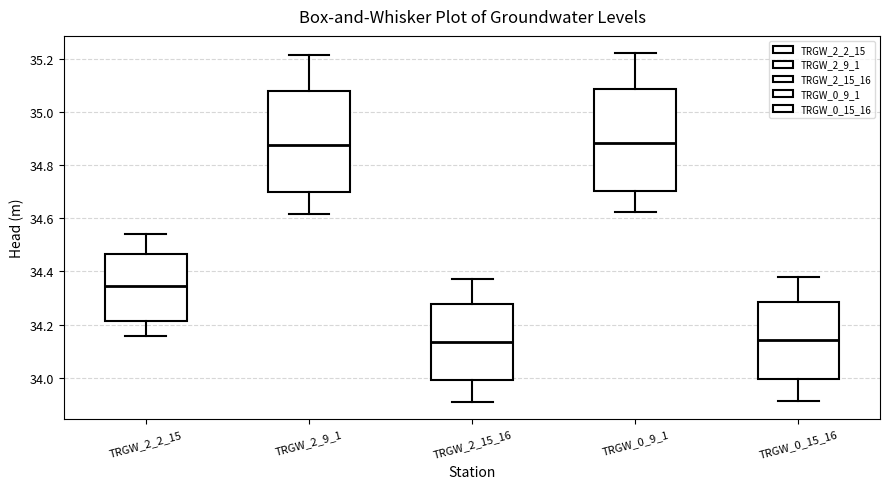

Reading left to right, read every box against the y-axis: the position of its median line, the range the box covers, and the ends of its whiskers. The values are not printed on the chart, so give them approximately, as read against the axis.

TRGW_2_2_15: median 34.34, box 34.22 to 34.46, whiskers 34.16 to 34.54
TRGW_2_9_1: median 34.88, box 34.70 to 35.08, whiskers 34.62 to 35.22
TRGW_2_15_16: median 34.14, box 34.00 to 34.28, whiskers 33.92 to 34.38
TRGW_0_9_1: median 34.88, box 34.70 to 35.08, whiskers 34.62 to 35.22
TRGW_0_15_16: median 34.14, box 34.00 to 34.28, whiskers 33.92 to 34.38